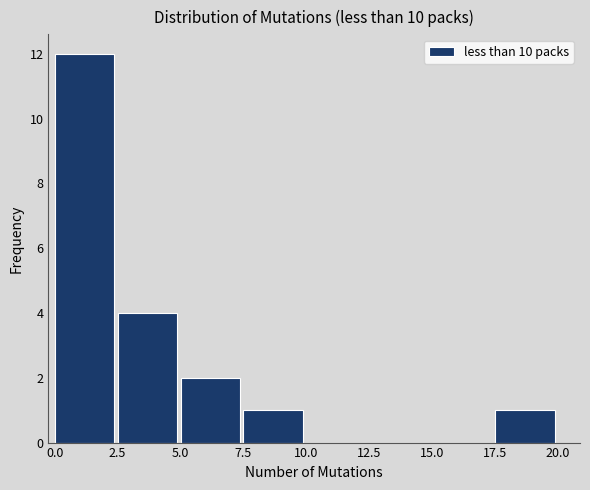

What is the height of the bar covering 0.0 to 2.5 on the x-axis? The values are not printed on the chart, so give them approximately, as read against the axis.

12